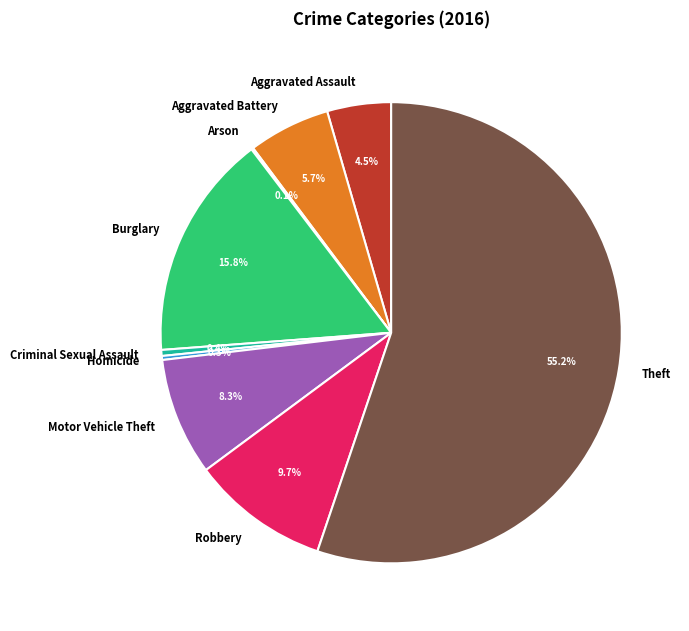

To the nearest percent, what is the difference between the largest and smallest slice percentages?

55%